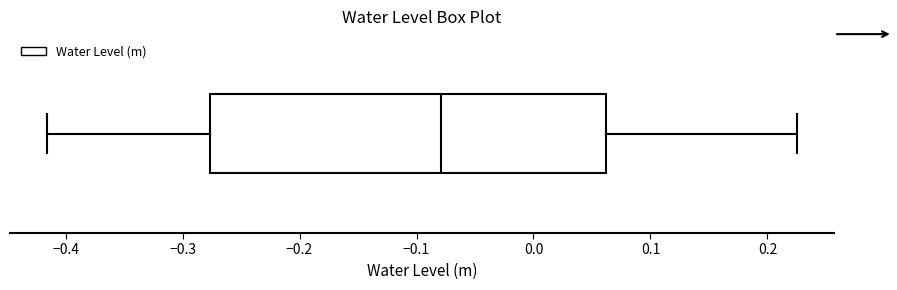

Read this box plot against the x-axis: the position of the median line, the range covered by the box, and the ends of both whiskers. The values are not printed on the chart, so give them approximately, as read against the axis.

median -0.08, box -0.28 to 0.06, whiskers -0.42 to 0.22